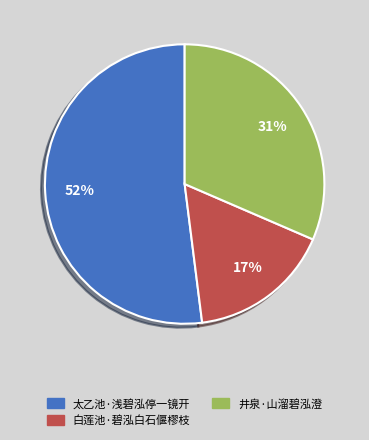

To the nearest percent, what percentage of the pie is 太乙池·浅碧泓停一镜开?

52%